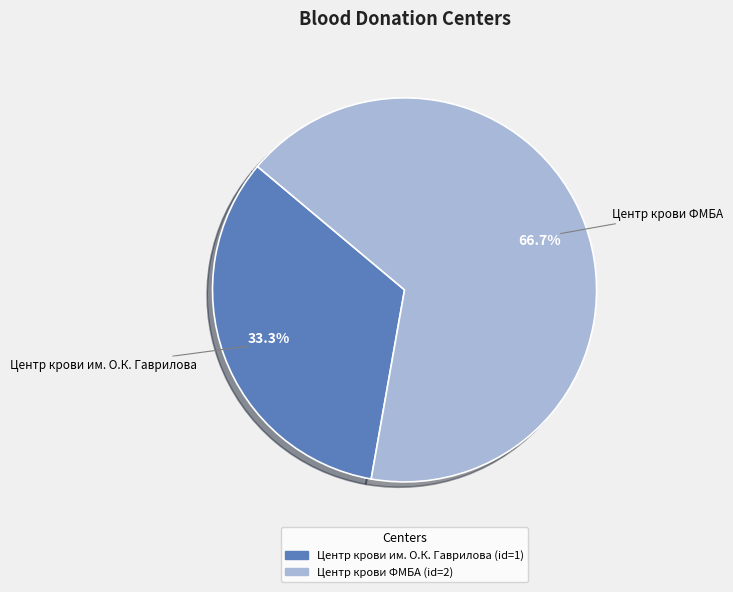

Which has a higher value, Центр крови им. О.К. Гаврилова or Центр крови ФМБА?

Центр крови ФМБА